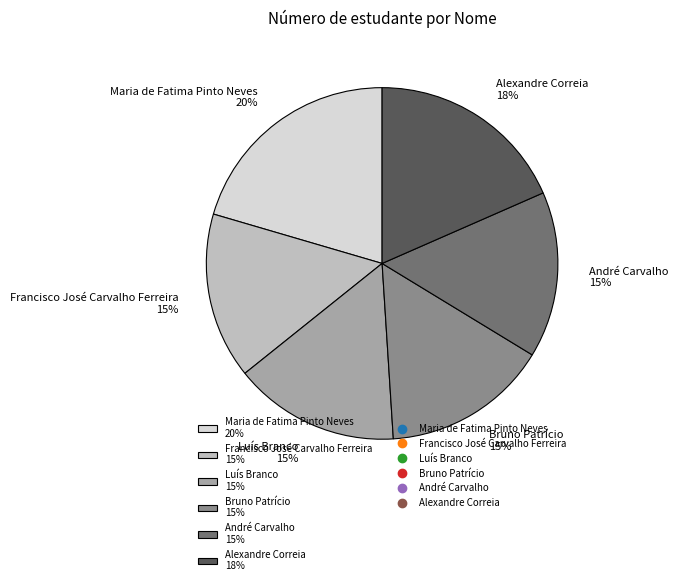

What percentage is the André Carvalho slice, to the nearest percent?

15%